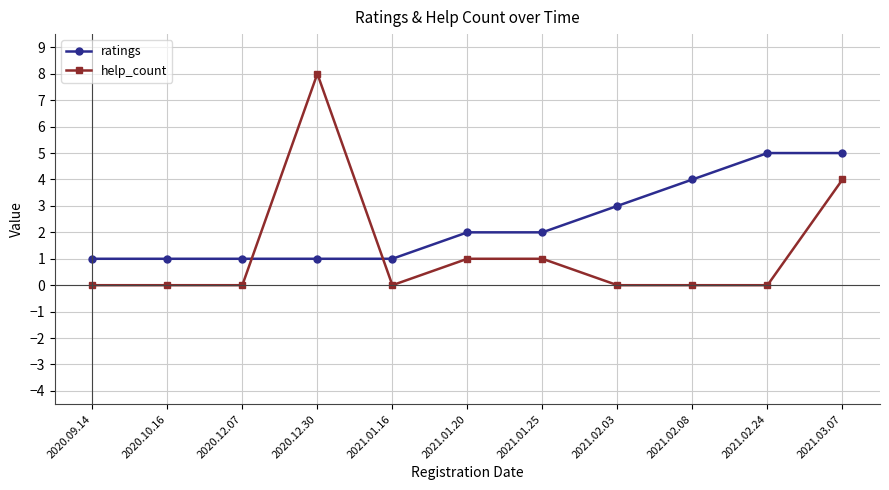

How many values in the ratings series are below 2?

5